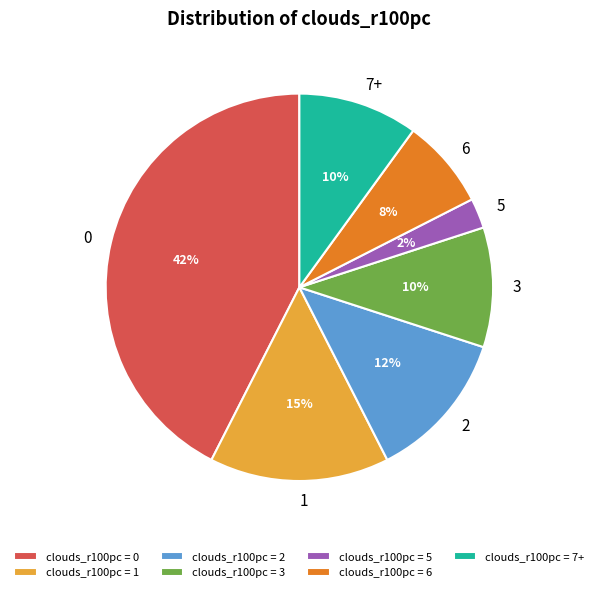

Does 2 represent more than half of the total?

No